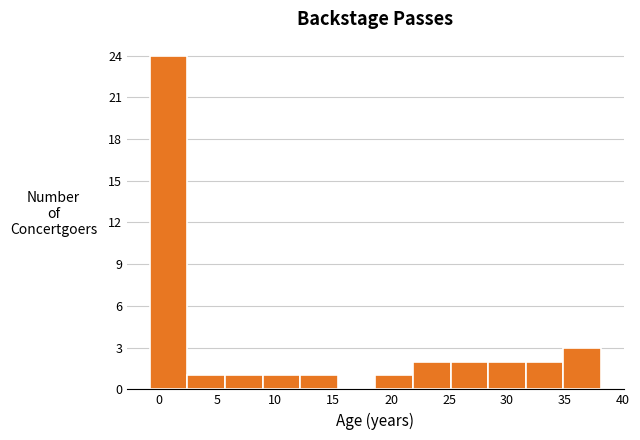

What is the height of the bar covering 28.5 to 31.5 on the x-axis? Neither the bar edges nor the heights are printed on the chart, so give them approximately, as read against the axes.

2